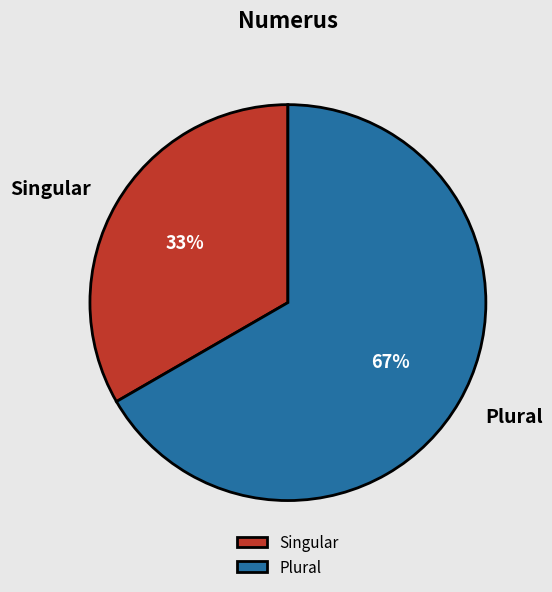

Do Plural and Singular together represent more than half of the pie?

Yes